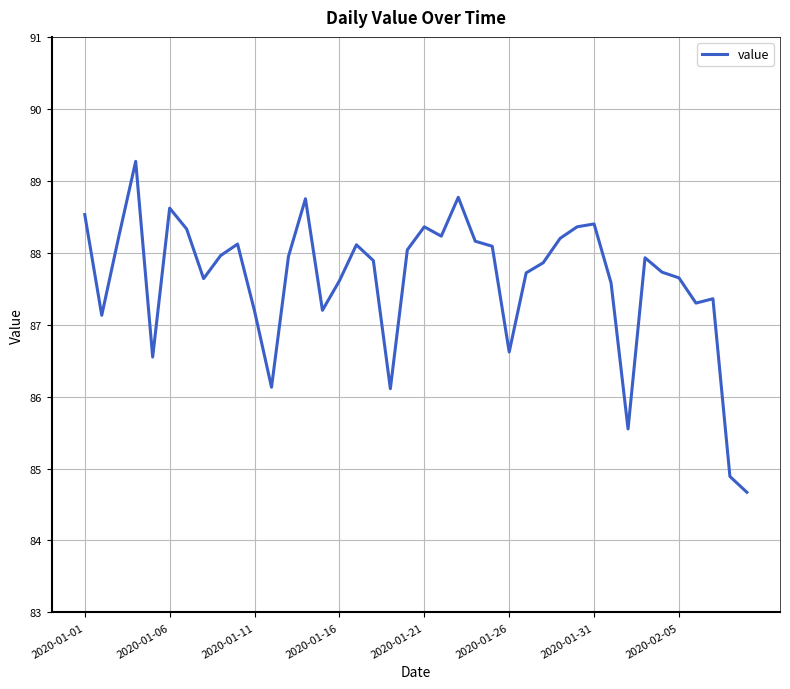

What is the difference between the maximum and minimum values?

4.6